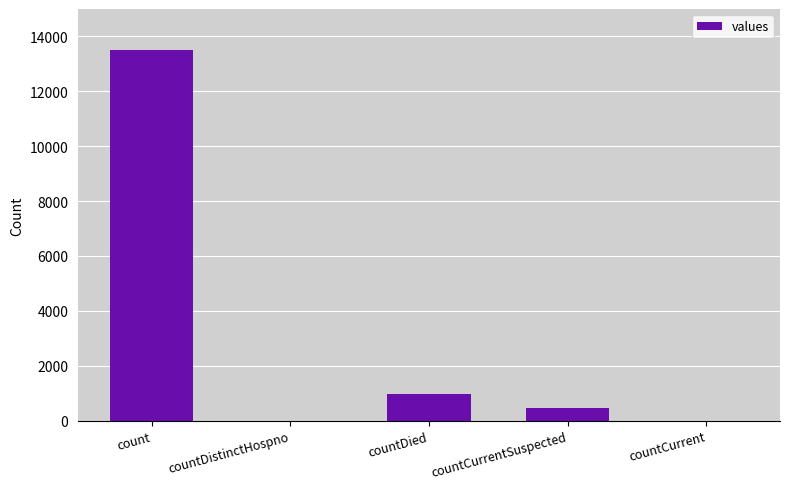

Reading left to right, transcribe all the data shown in this chart.

count=13496	countDistinctHospno=0	countDied=964	countCurrentSuspected=467	countCurrent=0